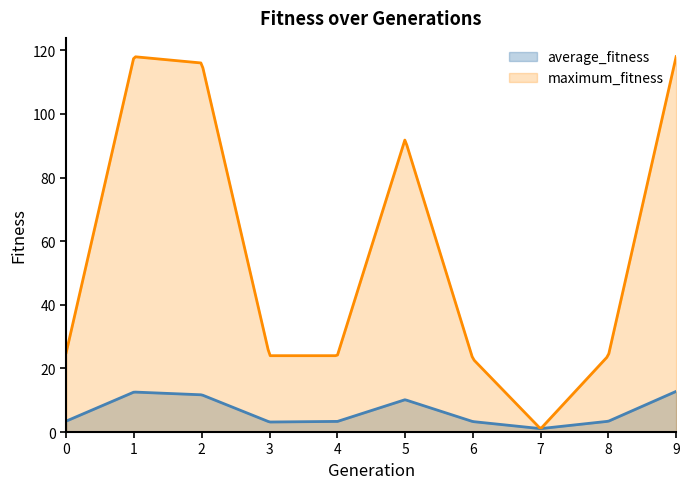

Rank the series by their maximum value, from lowest to highest.

average_fitness, maximum_fitness